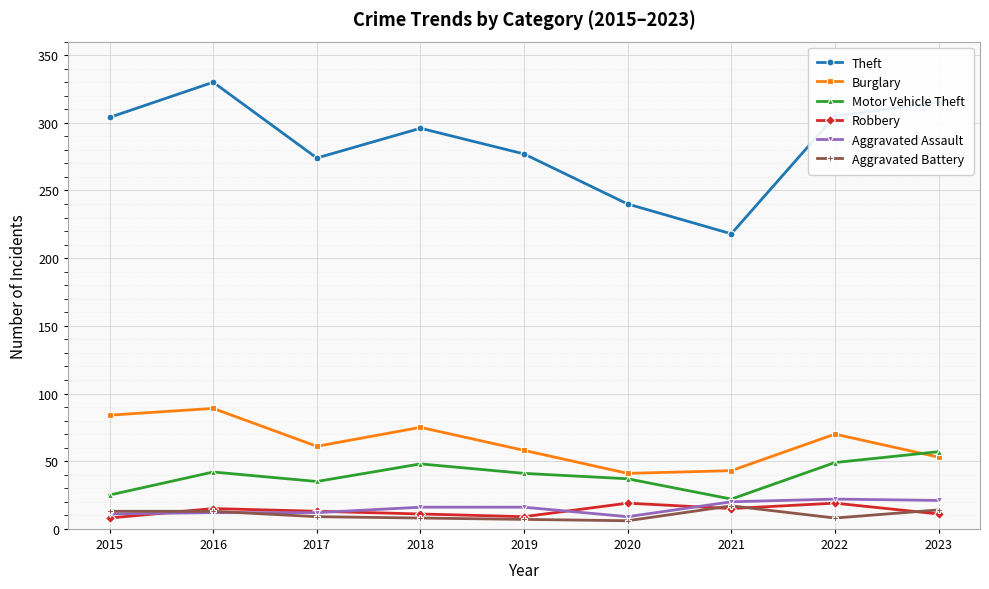

What is the difference between the second highest and second lowest values in the Motor Vehicle Theft series?

24